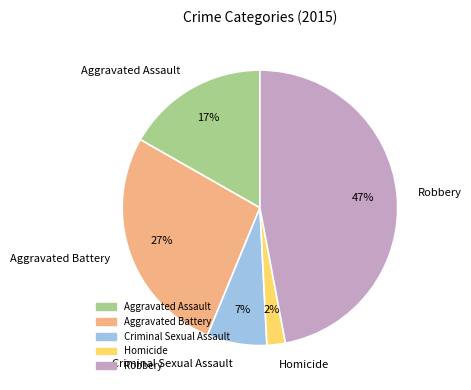

Count the number of slices in the pie.

5